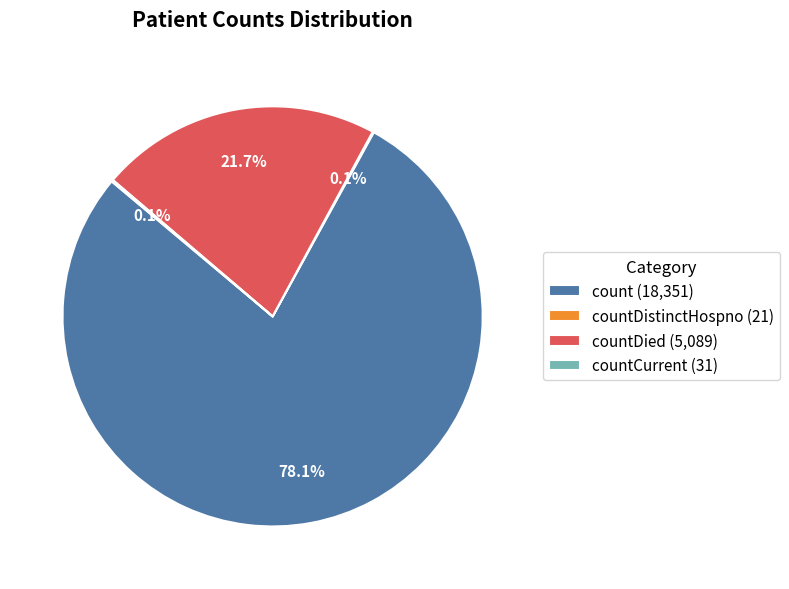

What is the largest slice in the pie chart?

count (18,351)